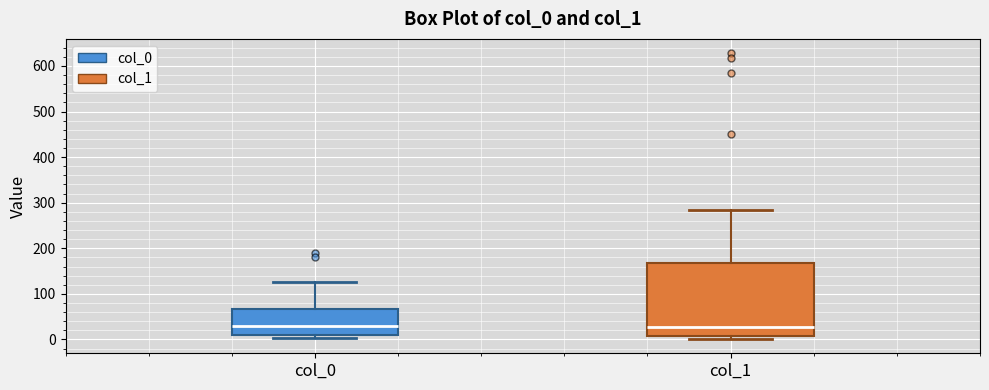

Reading left to right, transcribe this box plot: for each box, give where its median line is, the range the box spans, and where its two whiskers end, as read against the y-axis. The values are not printed on the chart, so give them approximately, as read against the axis.

col_0: median 30, box 10 to 70, whiskers 0 to 130
col_1: median 30, box 10 to 170, whiskers 0 to 280